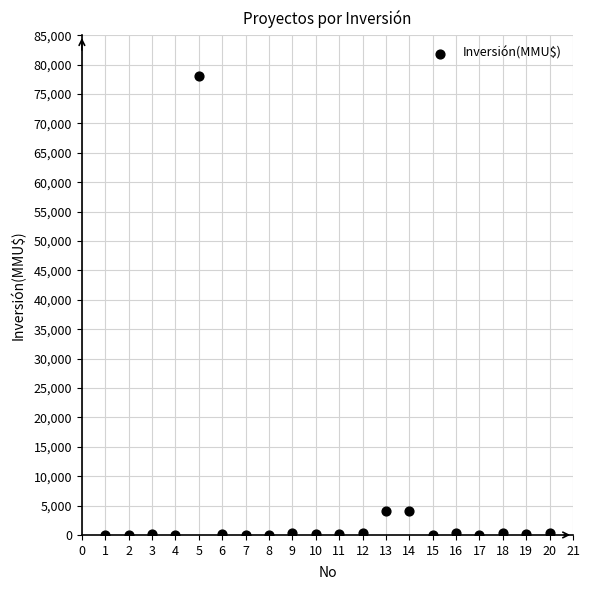

What is the range of X values (max minus min)?

19